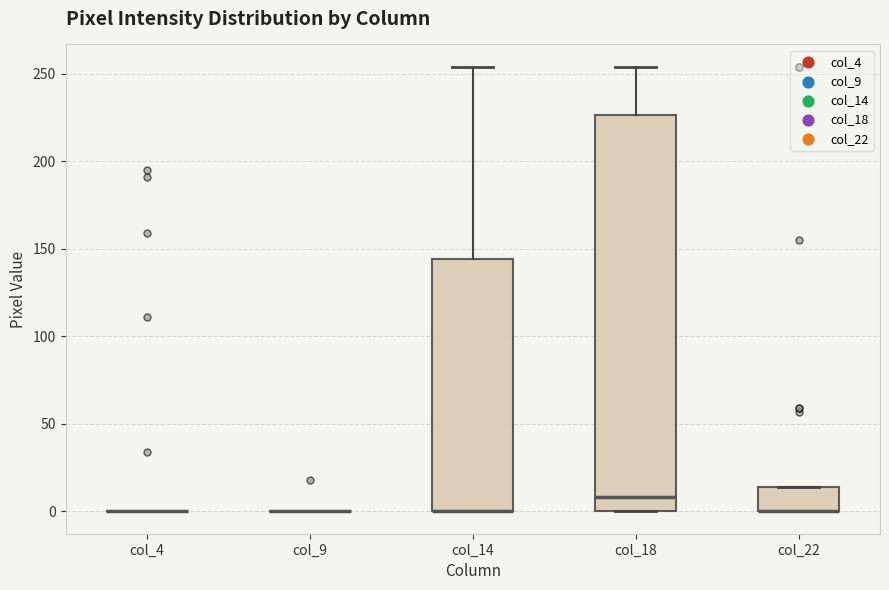

Which box is the tallest, from its lower edge to its upper edge?

col_18